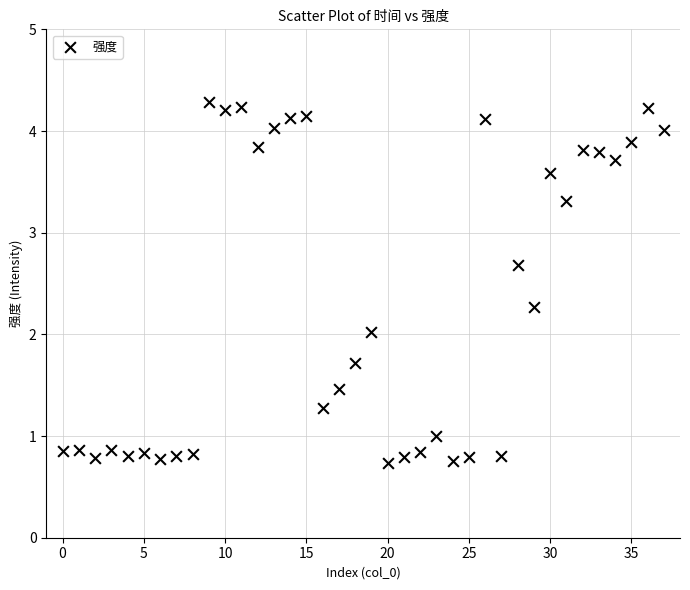

What is the range of Y values (max minus min)?

3.6